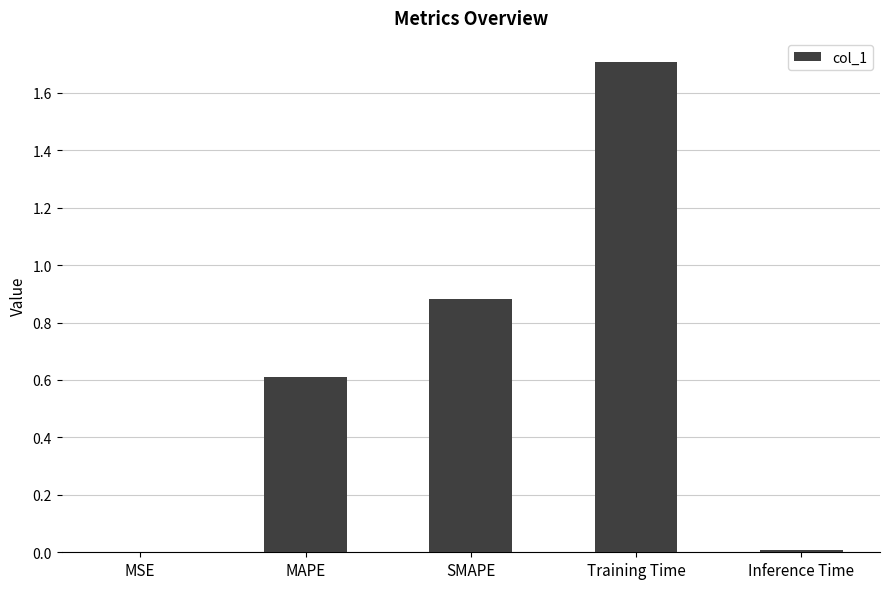

What is the average value?

0.6